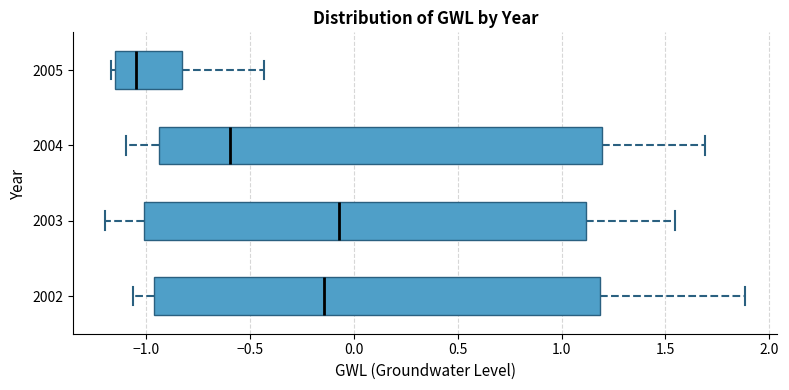

Reading bottom to top, read every box against the x-axis: the position of its median line, the range the box covers, and the ends of its whiskers. The values are not printed on the chart, so give them approximately, as read against the axis.

2002: median -0.15, box -0.95 to 1.20, whiskers -1.05 to 1.90
2003: median -0.05, box -1.00 to 1.10, whiskers -1.20 to 1.55
2004: median -0.60, box -0.95 to 1.20, whiskers -1.10 to 1.70
2005: median -1.05, box -1.15 to -0.85, whiskers -1.15 (just left of the box's left edge) to -0.45